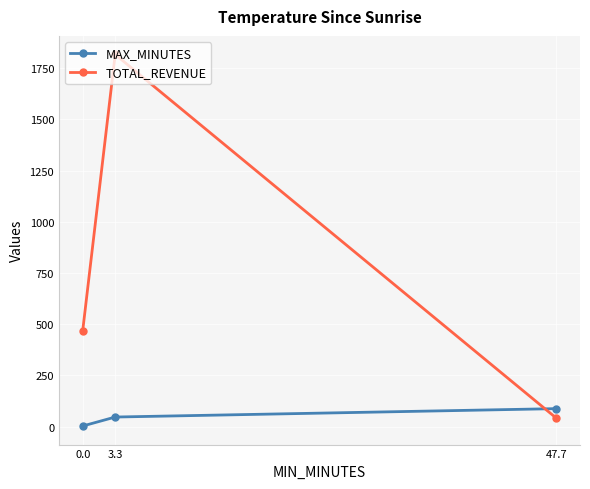

What is the average value of the TOTAL_REVENUE series?

776.2